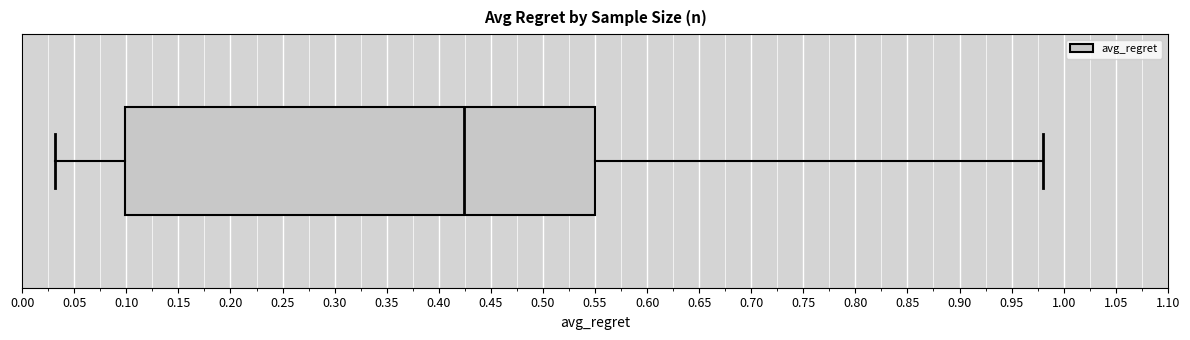

Transcribe this box plot: give where the median line is, the range the box spans, and where the two whiskers end, as read against the x-axis. The values are not printed on the chart, so give them approximately, as read against the axis.

median 0.425, box 0.100 to 0.550, whiskers 0.030 to 0.980